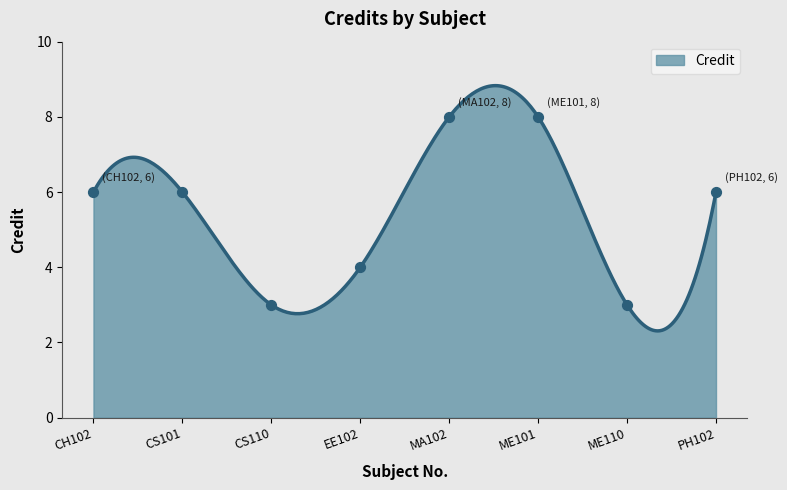

What is the change in value from EE102 to PH102?

+2